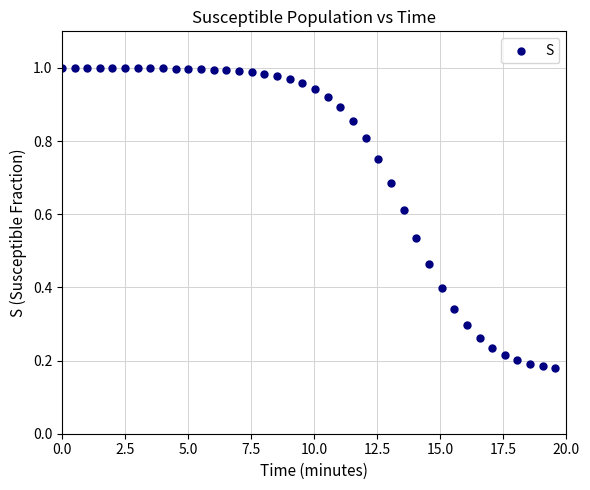

What is the range of X values (max minus min)?

19.6